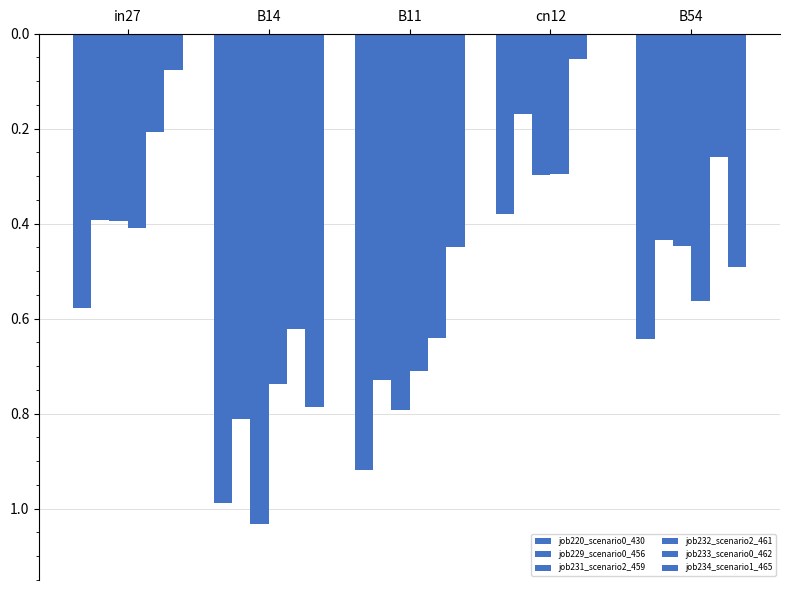

What is the total value across all series at cn12?

1.2